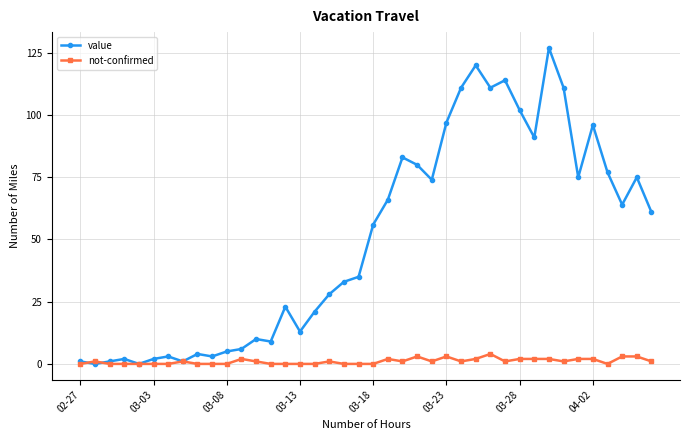

Which series has the largest total across all categories?

value